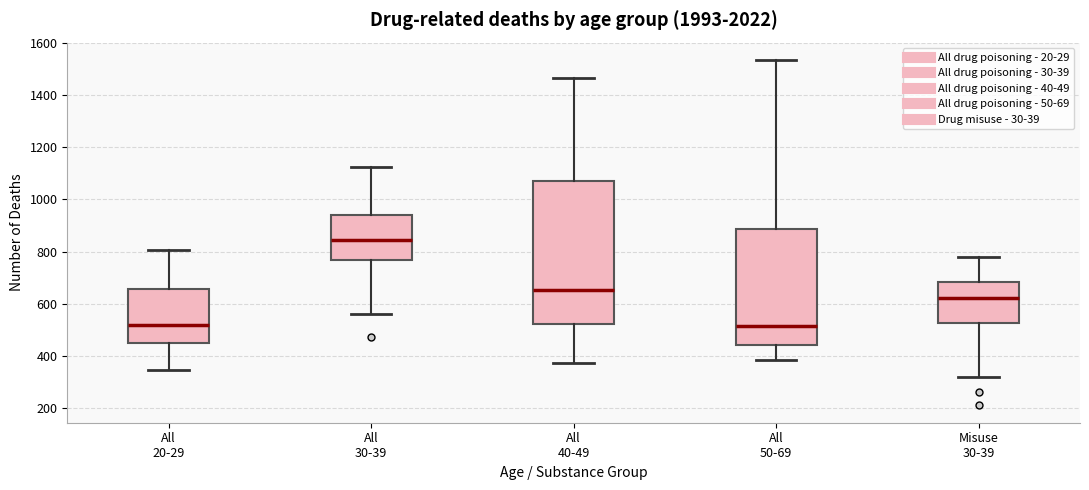

Reading left to right, read every box against the y-axis: the position of its median line, the range the box covers, and the ends of its whiskers. The values are not printed on the chart, so give them approximately, as read against the axis.

All 20-29: median 520, box 440 to 660, whiskers 340 to 800
All 30-39: median 840, box 760 to 940, whiskers 560 to 1120
All 40-49: median 660, box 520 to 1060, whiskers 380 to 1460
All 50-69: median 520, box 440 to 880, whiskers 380 to 1540
Misuse 30-39: median 620, box 520 to 680, whiskers 320 to 780